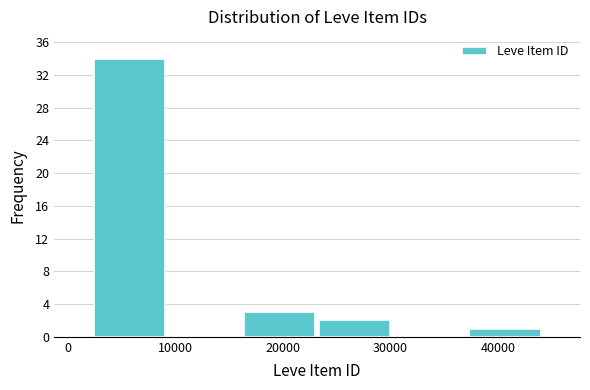

Reading left to right, transcribe this chart: for each bar, give the range it covers on the x-axis and its height. Neither the bar edges nor the heights are printed on the chart, so give them approximately, as read against the axes.

2000 to 9000: 34
9000 to 16000: 0
16000 to 23000: 3
23000 to 30000: 2
30000 to 37000: 0
37000 to 44000: 1